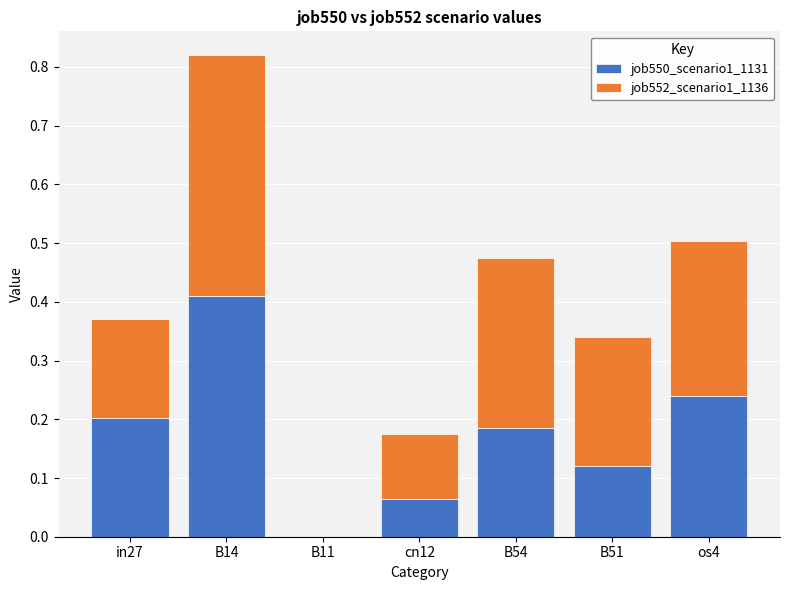

What is the sum of the job550_scenario1_1131 values at B54 and B14?

0.6